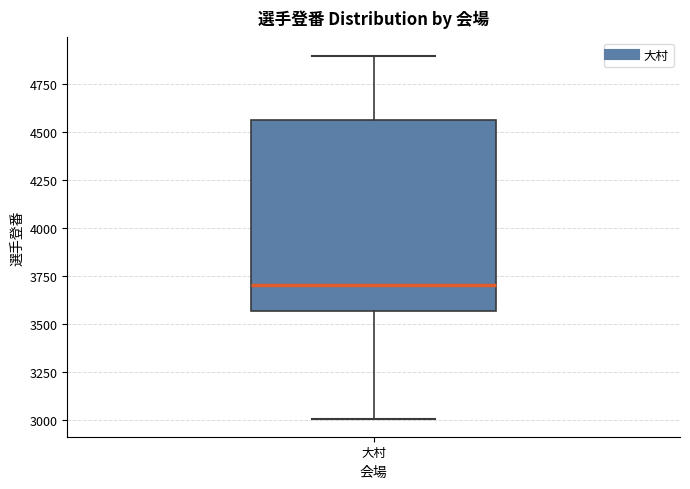

Where is the upper edge of the box for 大村 on the y-axis? The values are not printed on the chart, so give them approximately, as read against the axis.

4550